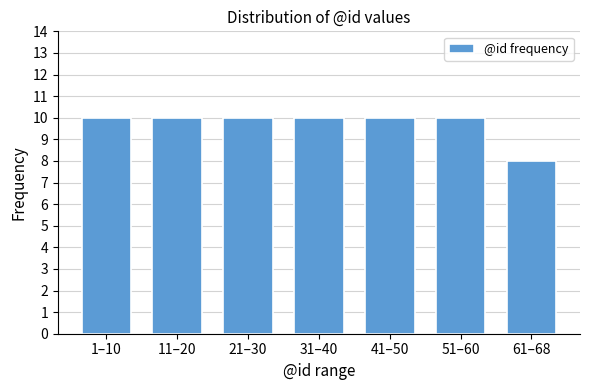

Reading left to right, what are all the values shown in this chart?

1–10=10	11–20=10	21–30=10	31–40=10	41–50=10	51–60=10	61–68=8